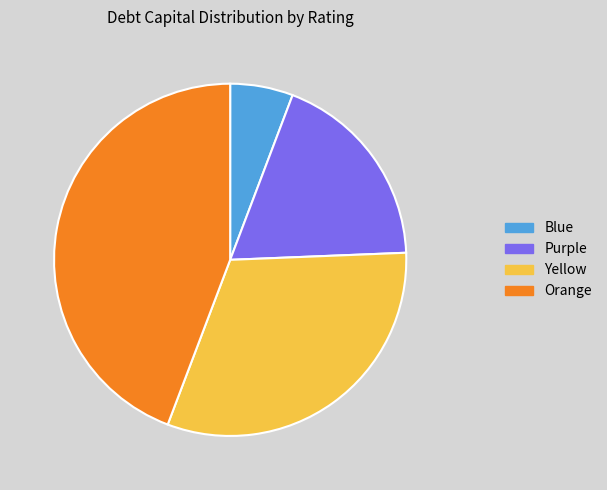

Is there a majority slice in this chart?

No